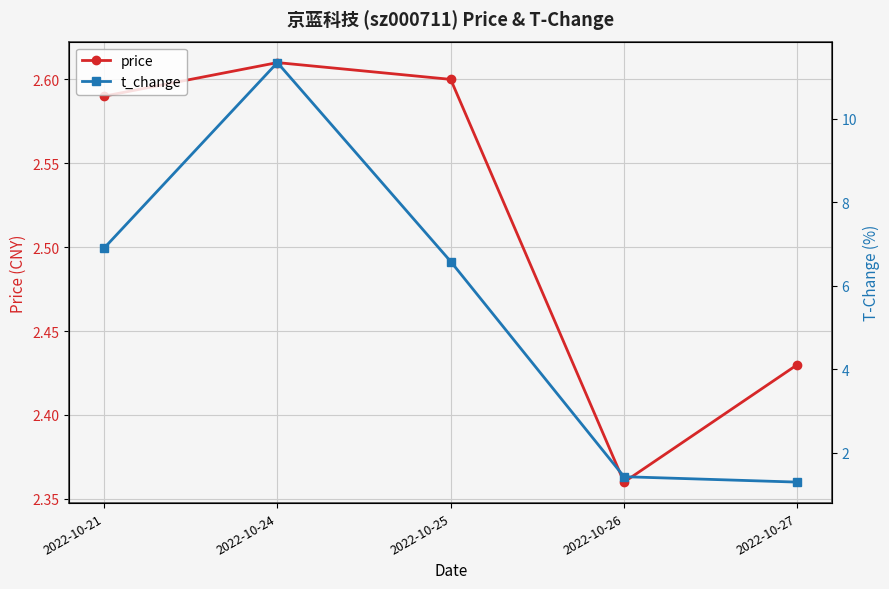

Rank the series by their maximum value, from highest to lowest.

t_change, price